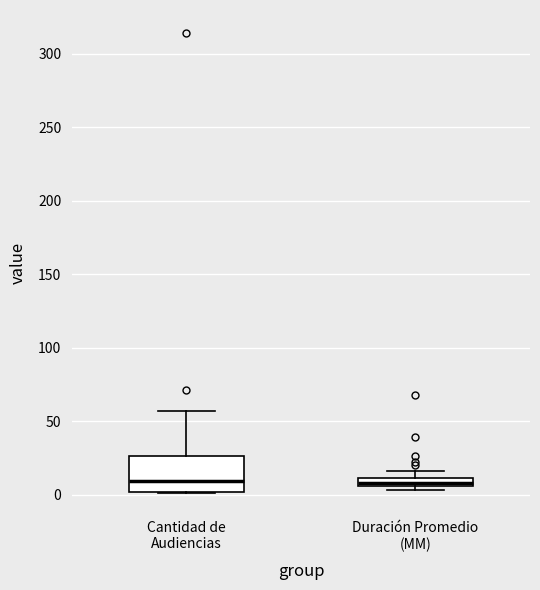

Which box is the tallest, from its lower edge to its upper edge?

Cantidad de Audiencias